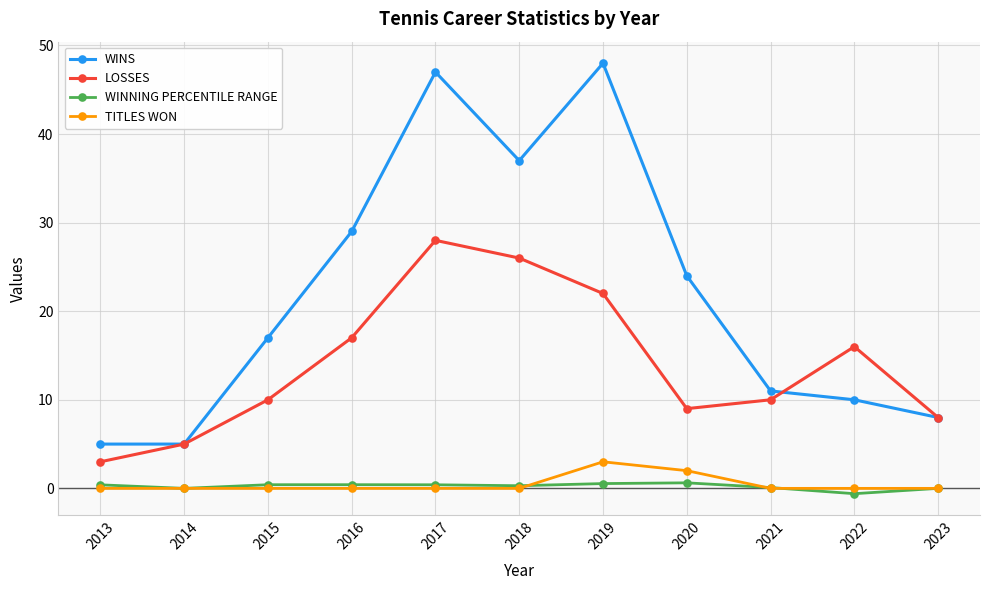

At how many categories does at least one series exceed 28?

4